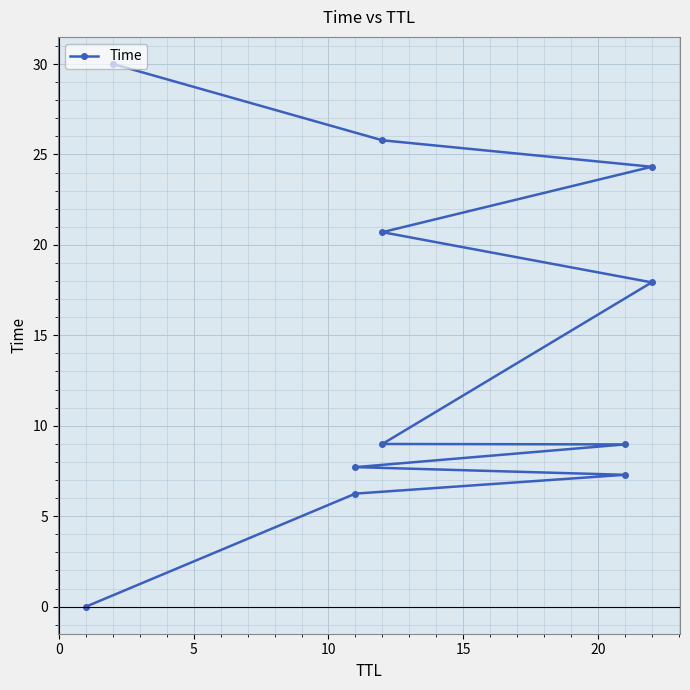

True or false: the data has more than 0 interior local peaks.

False